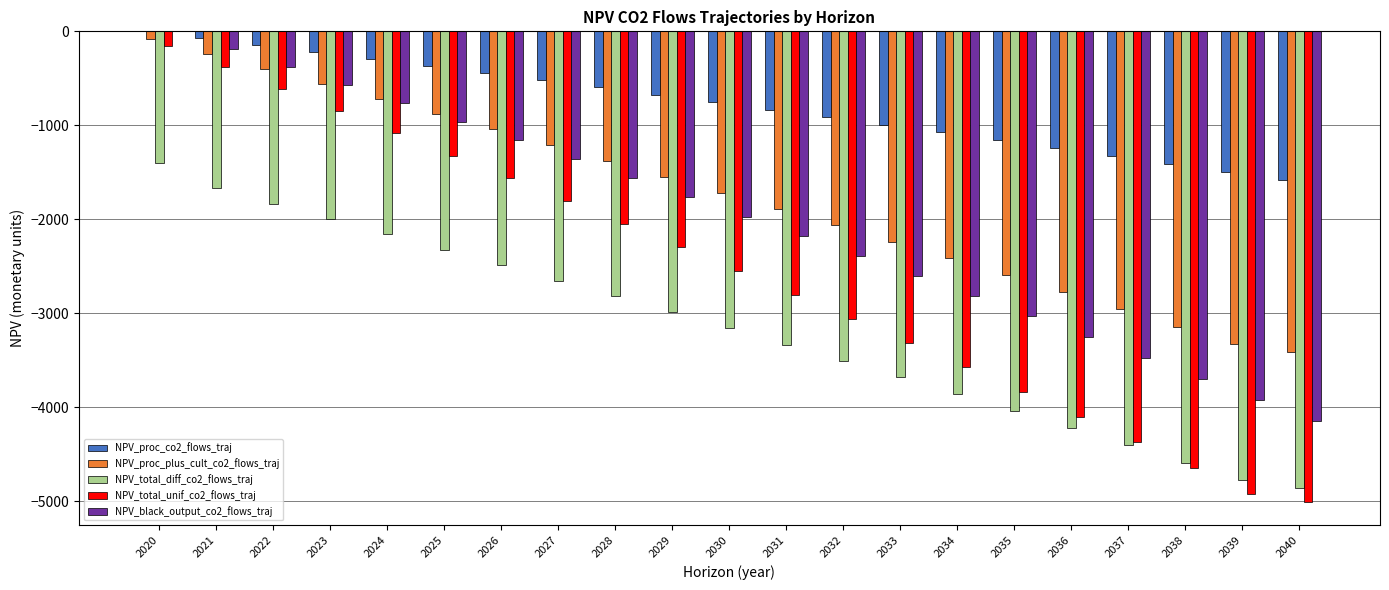

What is the difference between the NPV_proc_co2_flows_traj values at 2026 and 2027?

76.3